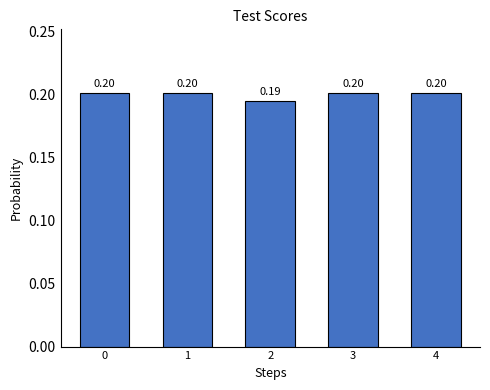

What is the sum of all values?

1.0